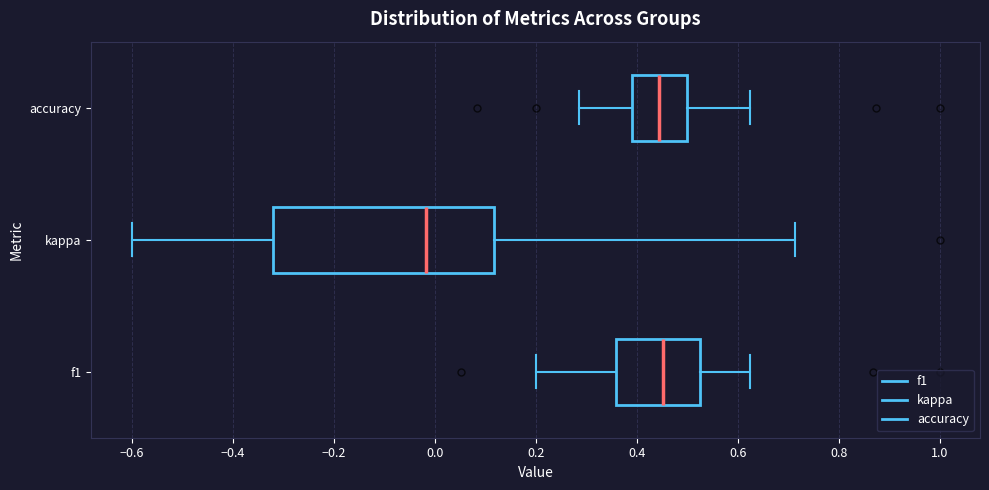

Reading bottom to top, transcribe this box plot: for each box, give where its median line is, the range the box spans, and where its two whiskers end, as read against the x-axis. The values are not printed on the chart, so give them approximately, as read against the axis.

f1: median 0.46, box 0.36 to 0.52, whiskers 0.20 to 0.62
kappa: median -0.02, box -0.32 to 0.12, whiskers -0.60 to 0.72
accuracy: median 0.44, box 0.40 to 0.50, whiskers 0.28 to 0.62